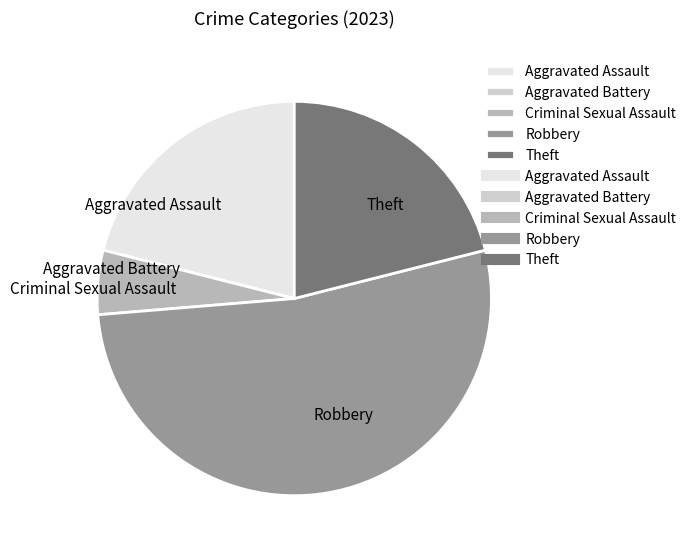

Is the sum of Theft and Aggravated Assault greater than half?

No